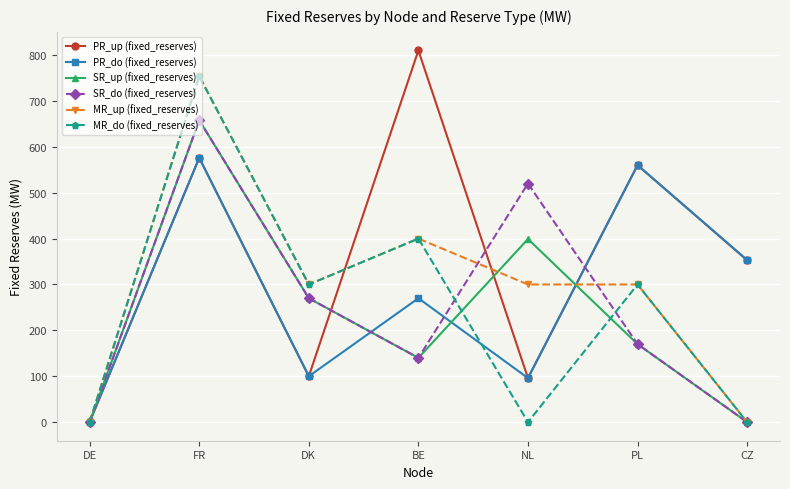

Reading right to left, what are all the values shown in this chart?

PR_up (fixed_reserves): CZ=353.0	PL=560.0	NL=96.0	BE=810.0	DK=100.0	FR=576.0	DE=0.5
PR_do (fixed_reserves): CZ=353.0	PL=560.0	NL=96.0	BE=270.0	DK=100.0	FR=576.0	DE=0.5
SR_up (fixed_reserves): CZ=0.0	PL=170.0	NL=399.0	BE=140.0	DK=270.0	FR=658.0	DE=0.0
SR_do (fixed_reserves): CZ=0.0	PL=170.0	NL=520.0	BE=140.0	DK=270.0	FR=658.0	DE=0.0
MR_up (fixed_reserves): CZ=0.0	PL=300.0	NL=300.0	BE=400.0	DK=300.0	FR=754.0	DE=0.0
MR_do (fixed_reserves): CZ=0.0	PL=300.0	NL=0.0	BE=400.0	DK=300.0	FR=754.0	DE=0.0